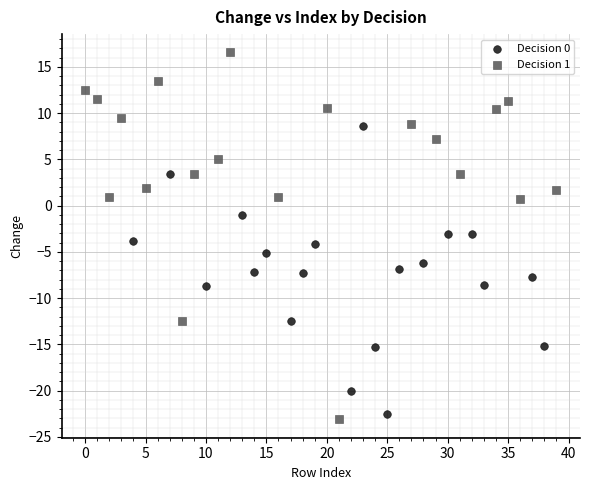

Which series reaches the maximum Y coordinate?

Decision 1